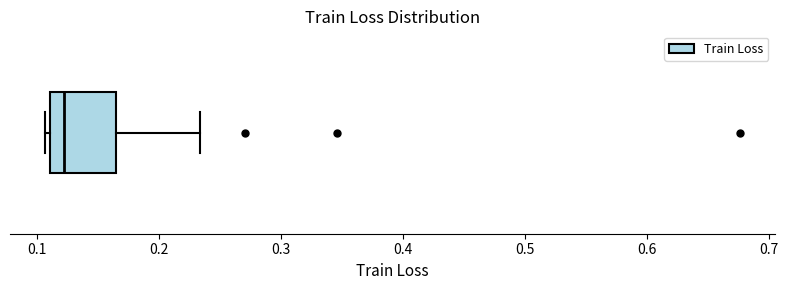

Transcribe this box plot: give where the median line is, the range the box spans, and where the two whiskers end, as read against the x-axis. The values are not printed on the chart, so give them approximately, as read against the axis.

median 0.12, box 0.11 to 0.17, whiskers 0.11 (just left of the box's left edge) to 0.23